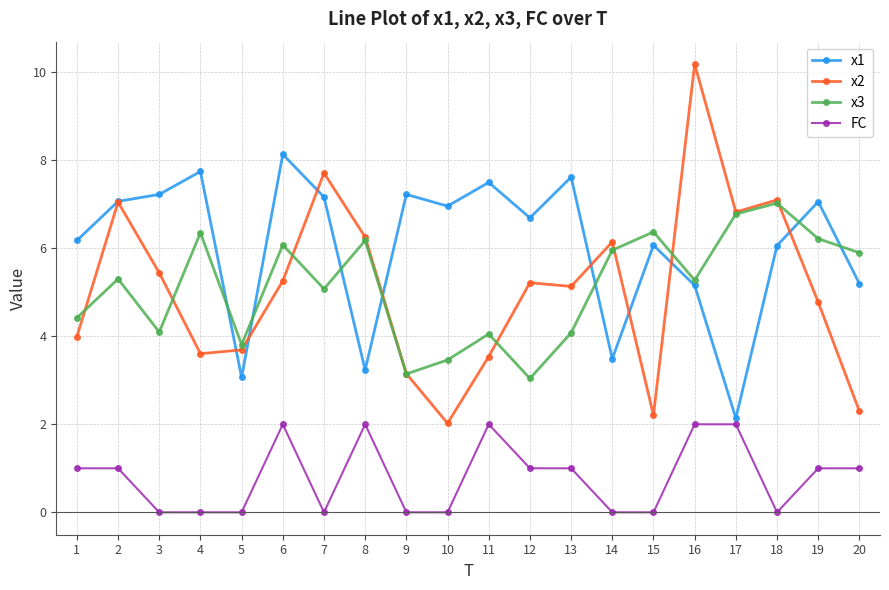

Is this an area chart (filled region under the line)?

No